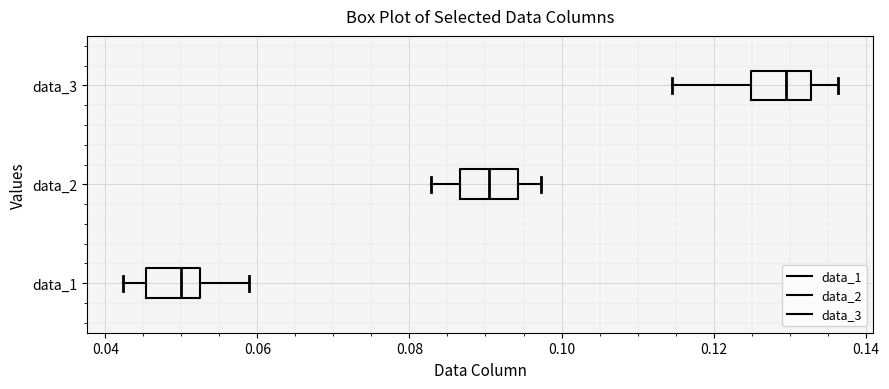

Reading bottom to top, transcribe this box plot: for each box, give where its median line is, the range the box spans, and where its two whiskers end, as read against the x-axis. The values are not printed on the chart, so give them approximately, as read against the axis.

data_1: median 0.050, box 0.046 to 0.052, whiskers 0.042 to 0.058
data_2: median 0.090, box 0.086 to 0.094, whiskers 0.082 to 0.098
data_3: median 0.130, box 0.124 to 0.132, whiskers 0.114 to 0.136